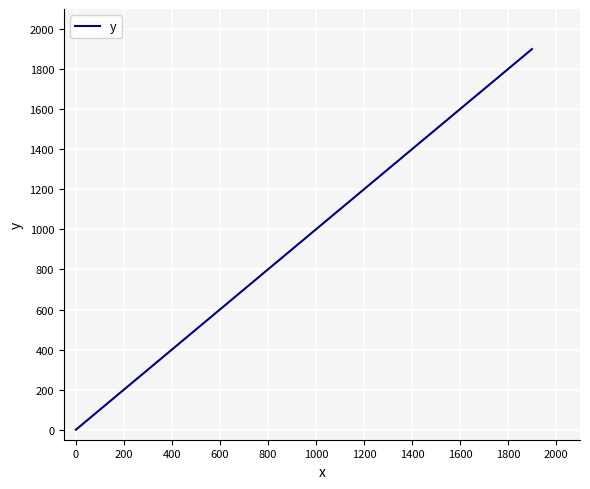

Reading right to left, extract all data points from this chart.

1900	1800	1700	1600	1500	1400	1300	1200	1100	1000	900	800	700	600	500	400	300	200	100	0